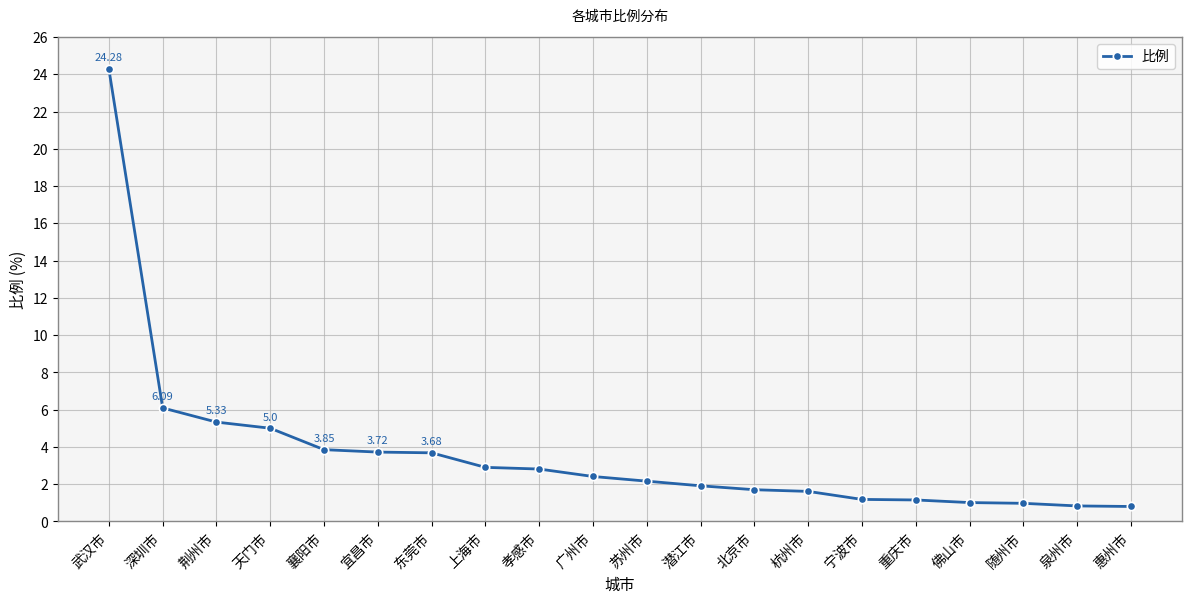

Approximately how many times larger is the value at 武汉市 compared to 重庆市?

21.1